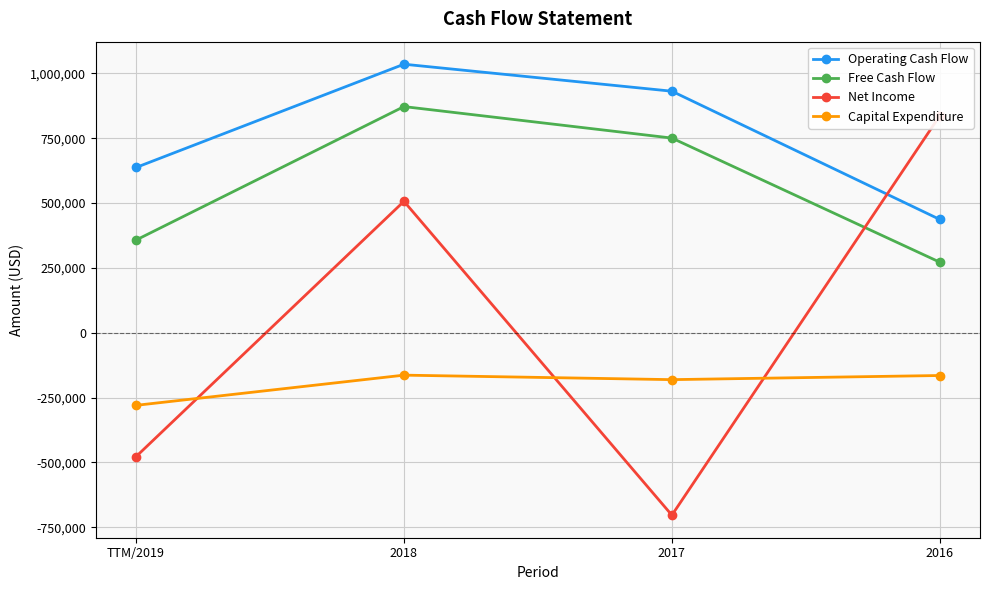

What position from the left is 2016?

4